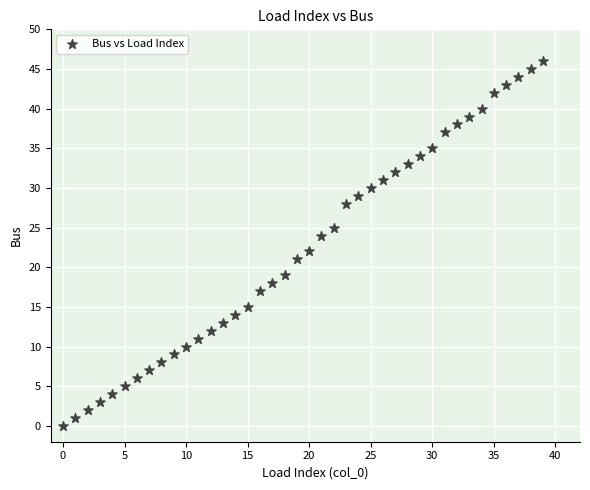

What is the range of Y values (max minus min)?

46